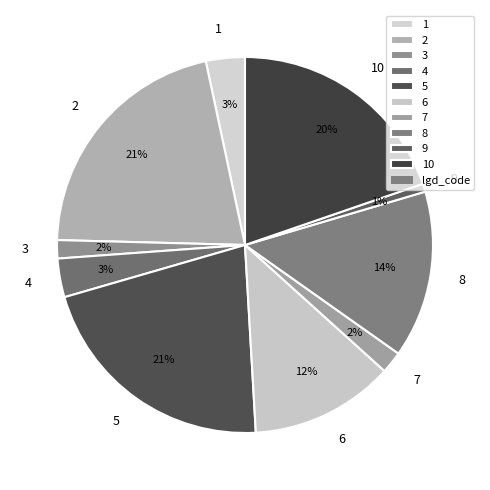

Which slice is the smallest?

9